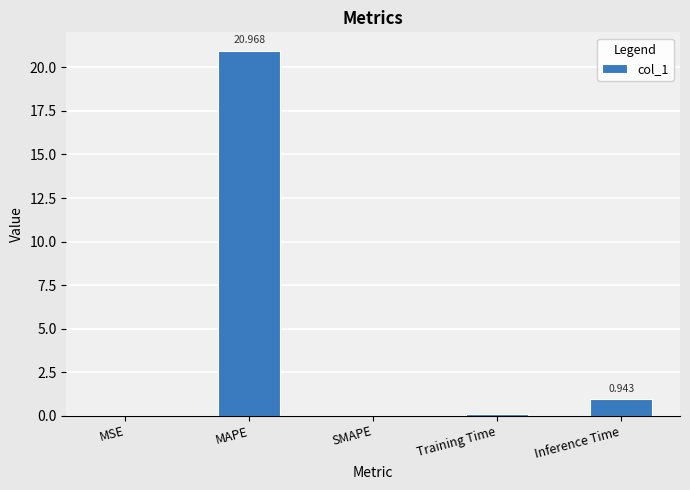

At which label is the value closest to 10?

Inference Time